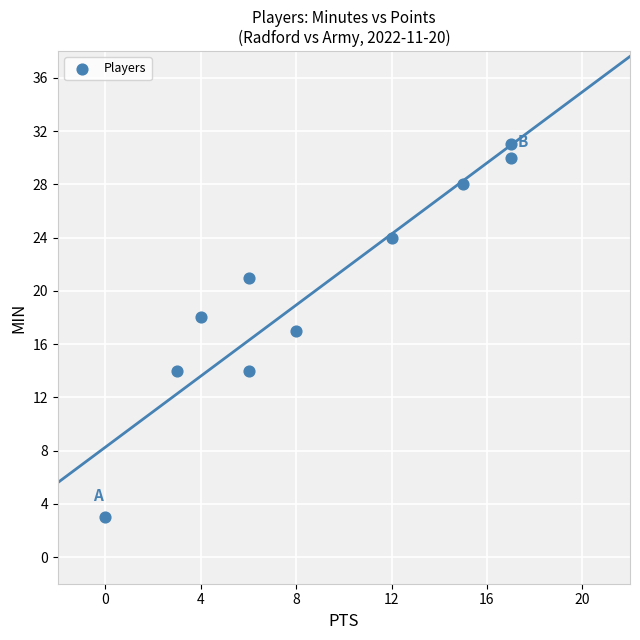

What is the average X value?

9